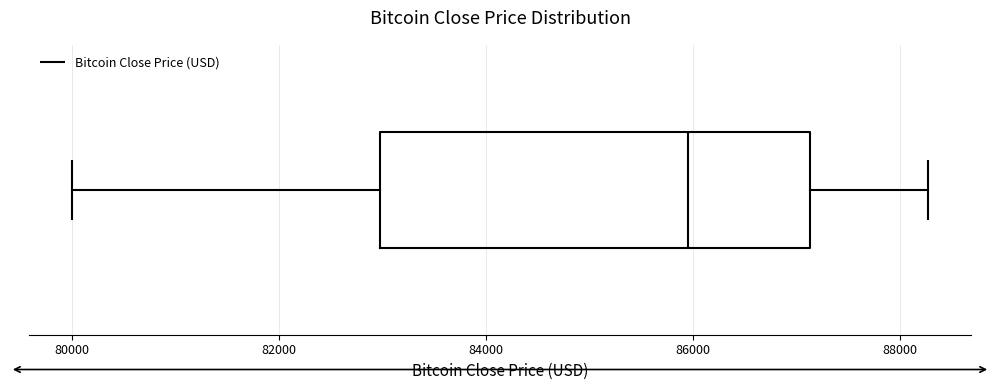

Where does the left whisker of the box end on the x-axis? The values are not printed on the chart, so give them approximately, as read against the axis.

80000